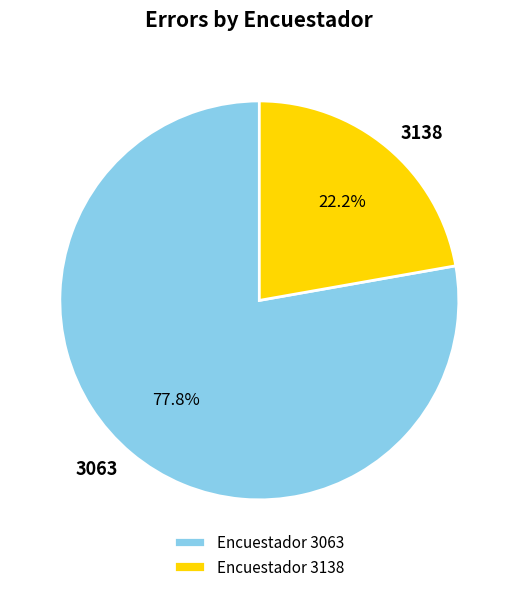

Which category accounts for the majority?

3063